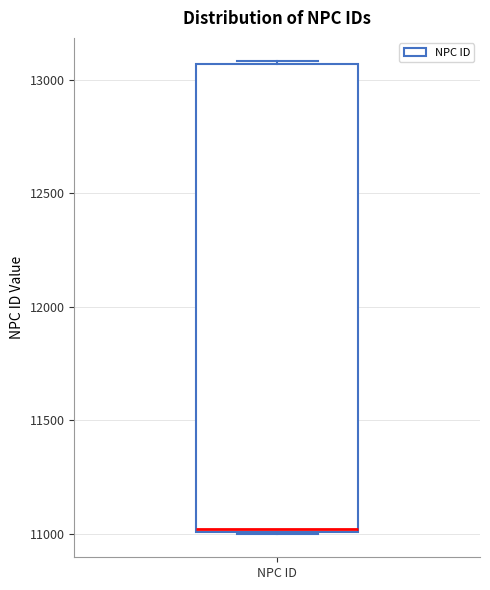

Transcribe this box plot: give where the median line is, the range the box spans, and where the two whiskers end, as read against the y-axis. The values are not printed on the chart, so give them approximately, as read against the axis.

median 11000, box 11000 to 13050, whiskers 11000 to 13100